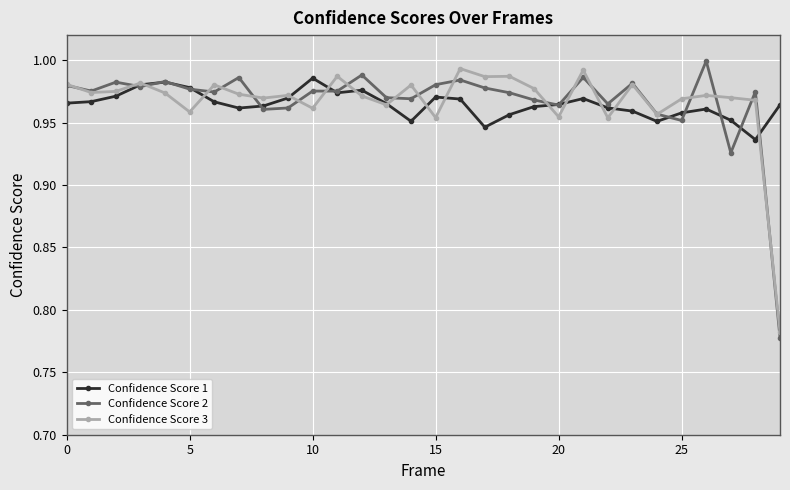

True or false: Confidence Score 1 has more than 2 points higher than both neighbors.

True